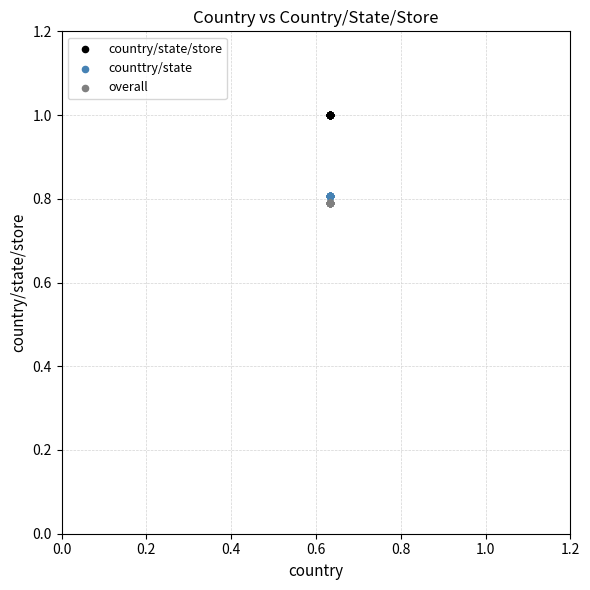

Which series contains the highest Y value?

country/state/store